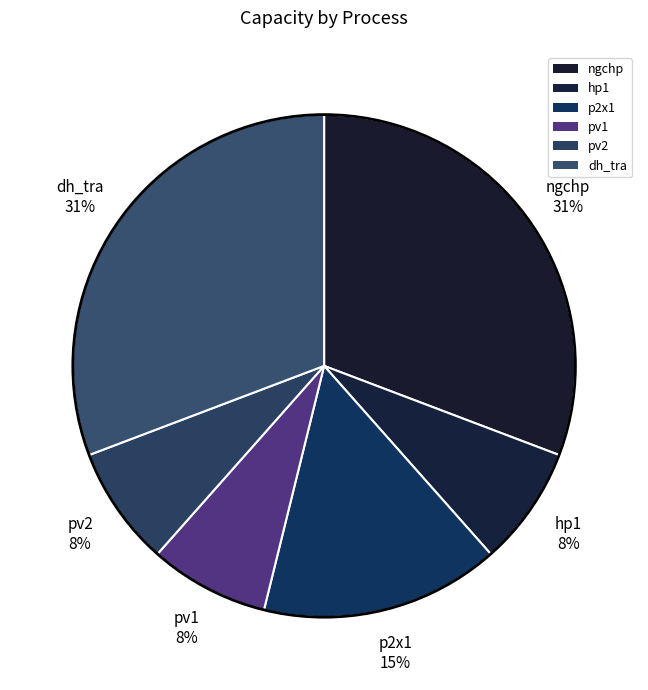

What portion of the pie excludes hp1?

92.3%